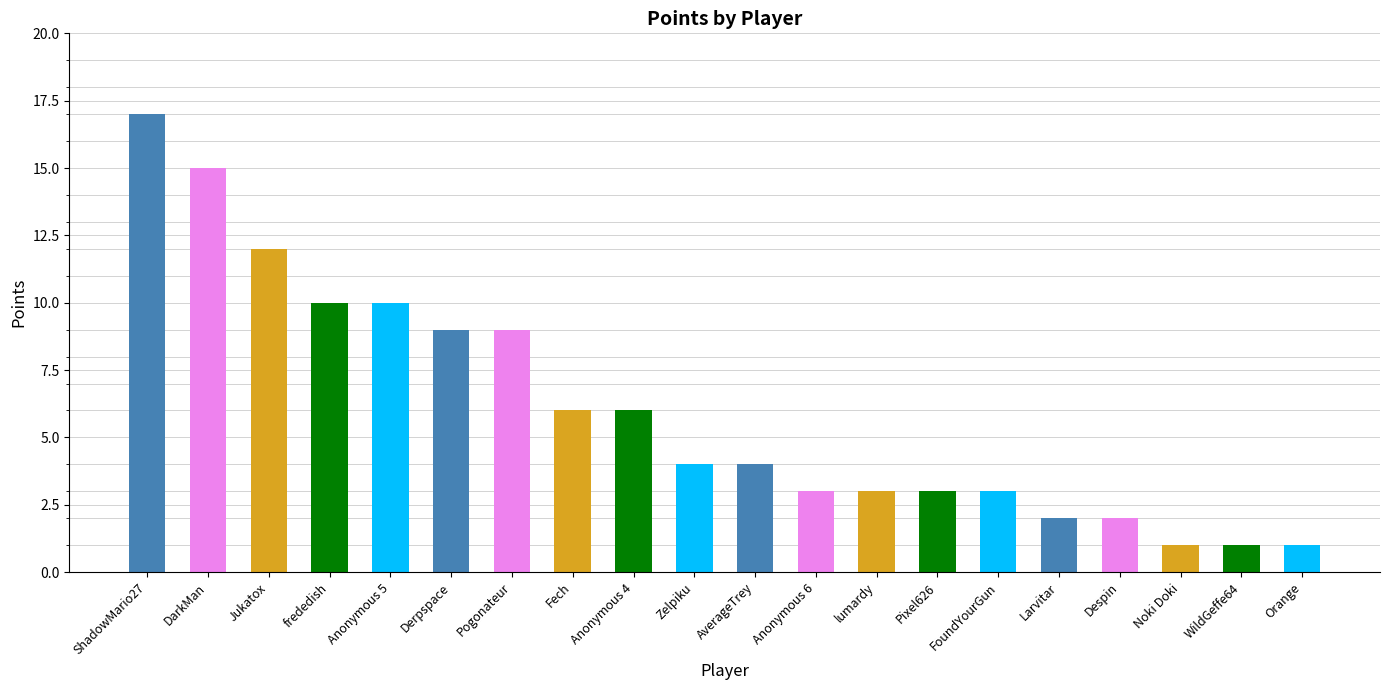

How many bars are there in total?

20